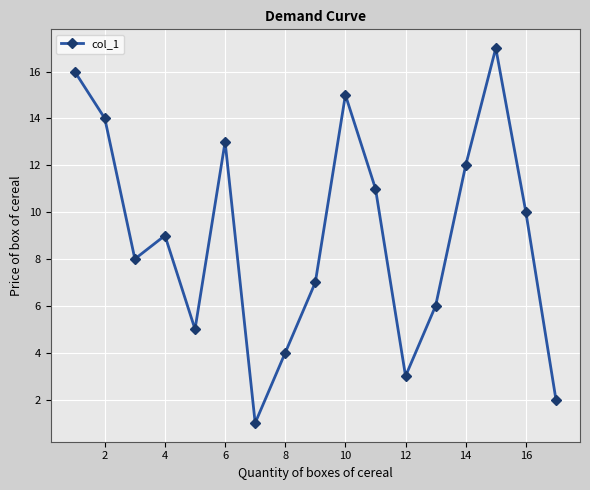

What is the sum of all values?

153